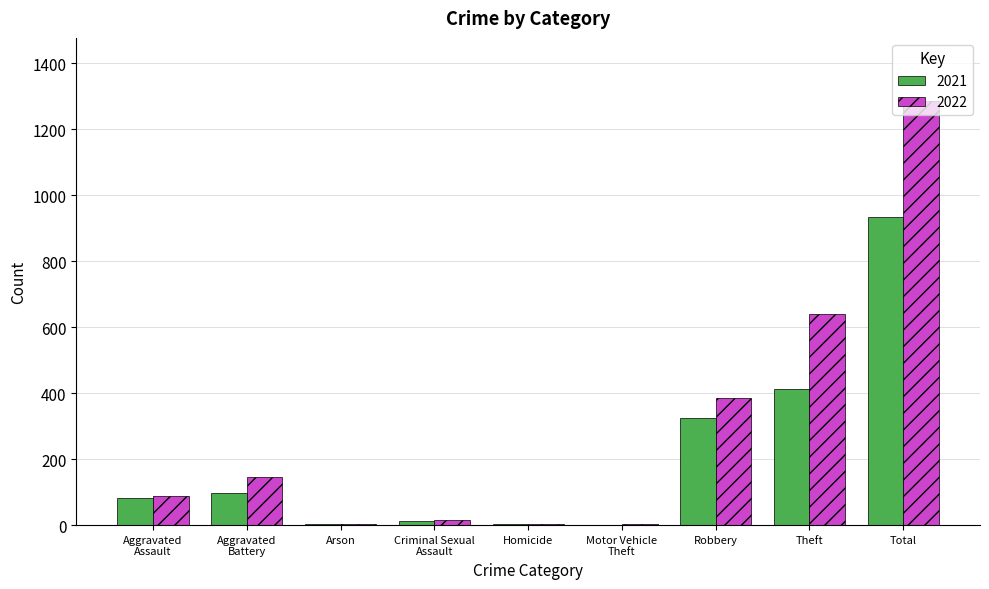

The value of 2022 at Robbery is 261. True or false?

False